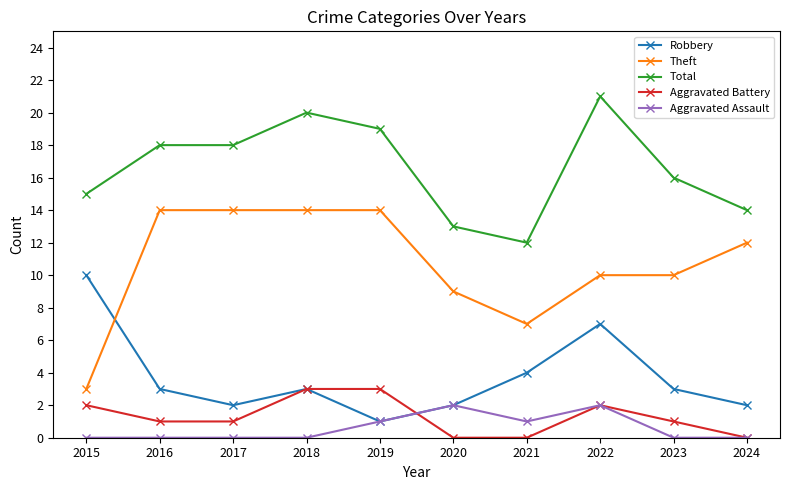

What is the sum of all Theft values?

107